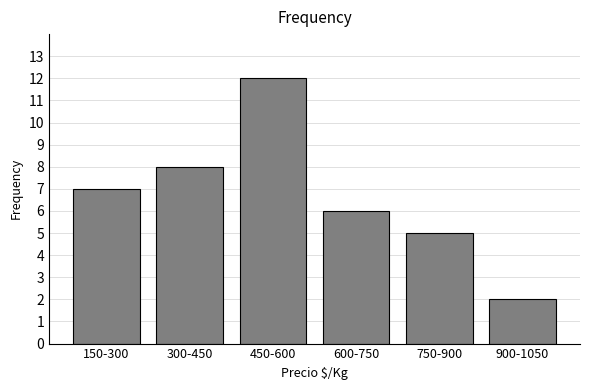

Reading left to right, what are all the values shown in this chart?

150-300=7	300-450=8	450-600=12	600-750=6	750-900=5	900-1050=2